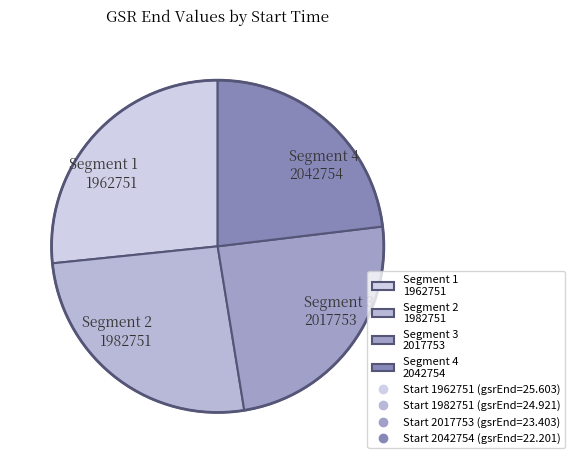

Which category has the biggest portion of the pie?

Segment 1 1962751